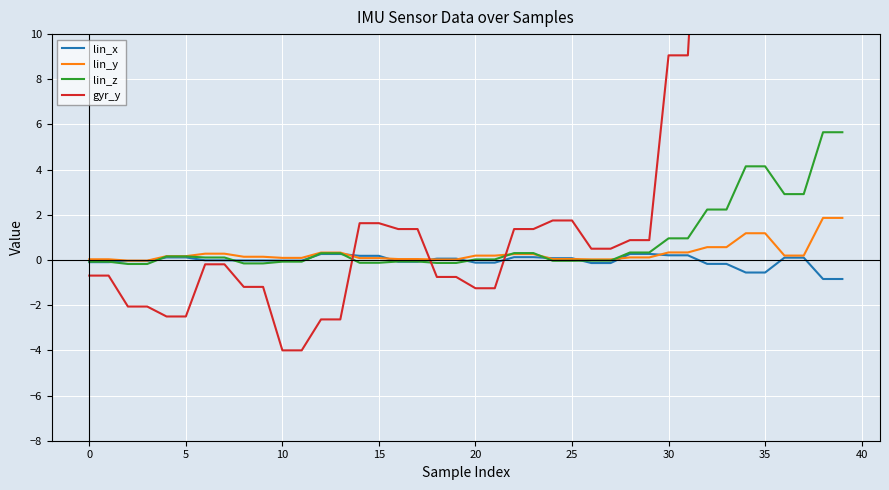

True or false: lin_z has a value of 0.2 at 23.

False